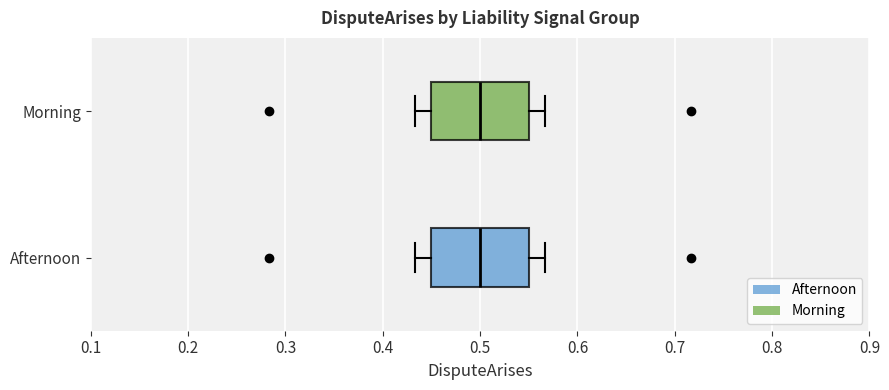

Reading bottom to top, transcribe this box plot: for each box, give where its median line is, the range the box spans, and where its two whiskers end, as read against the x-axis. The values are not printed on the chart, so give them approximately, as read against the axis.

Afternoon: median 0.50, box 0.45 to 0.55, whiskers 0.43 to 0.57
Morning: median 0.50, box 0.45 to 0.55, whiskers 0.43 to 0.57